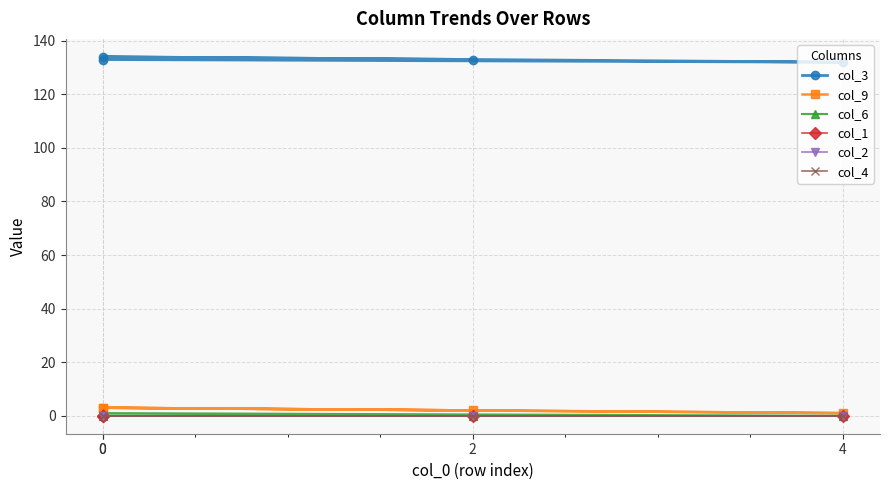

Which series changed the most between 4 and 0?

col_3